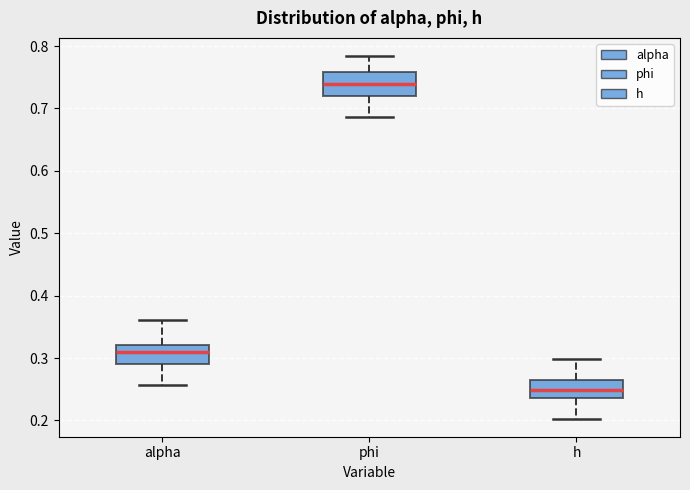

Where is the upper edge of the box for alpha on the y-axis? The values are not printed on the chart, so give them approximately, as read against the axis.

0.32